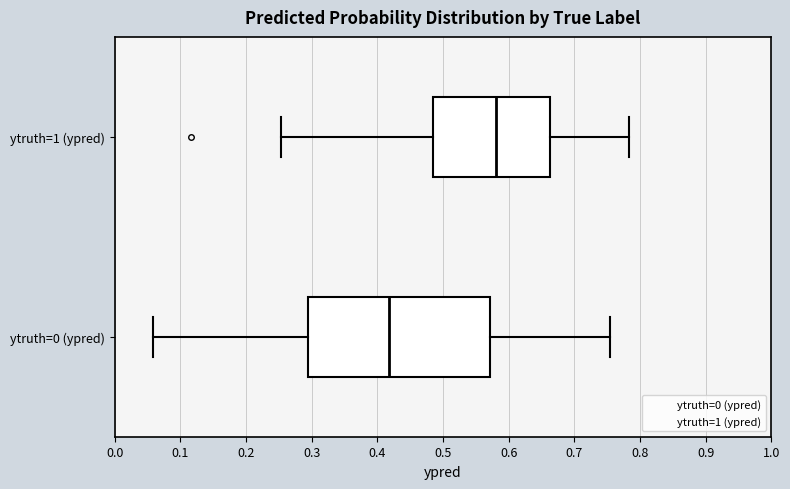

Comparing the boxes themselves (not the whiskers), which one is the widest?

ytruth=0 (ypred)